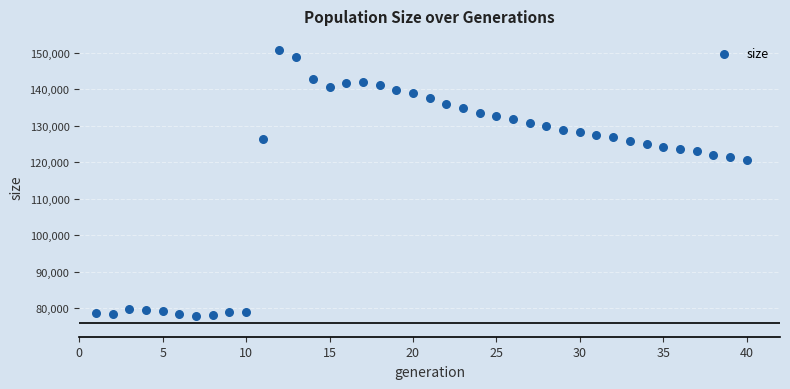

What is the range of Y values (max minus min)?

73038